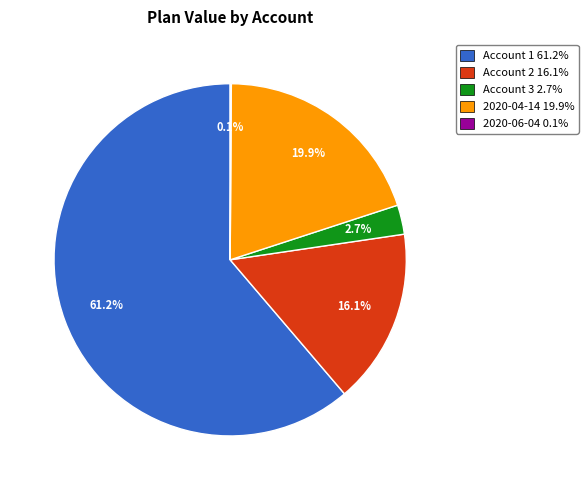

Approximately how many times larger is the value at 2020-04-14 compared to Account 2?

1.2